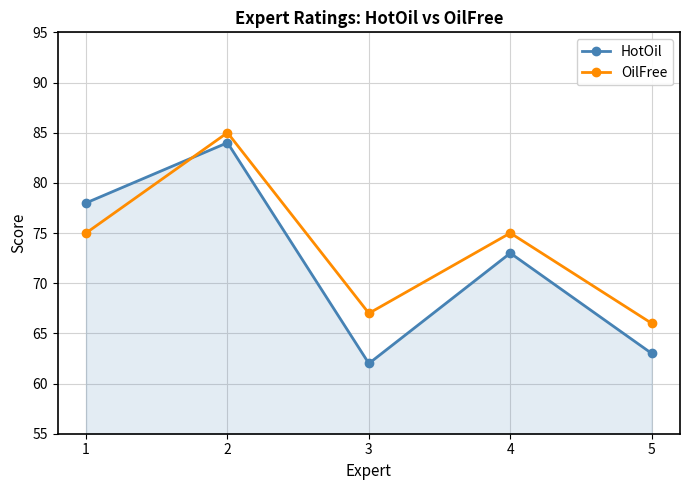

Is this an area chart (filled region under the line)?

No